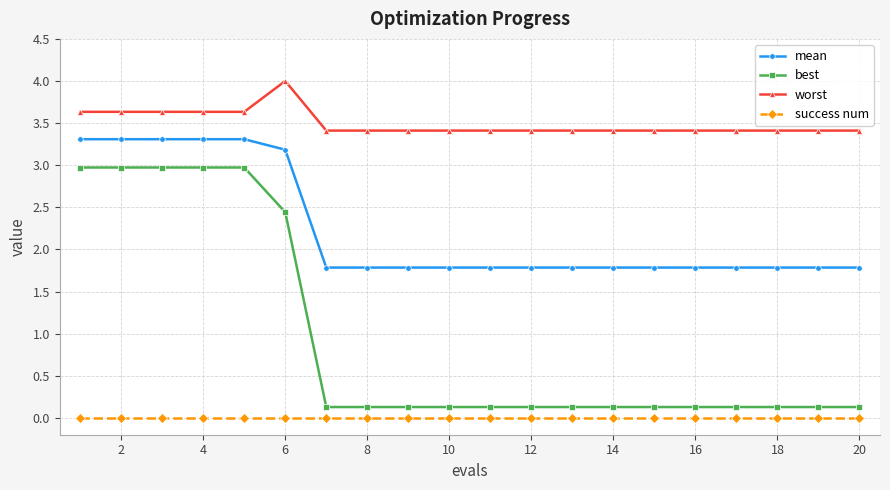

What is the value of the mean point at the 1st from the left?

3.3